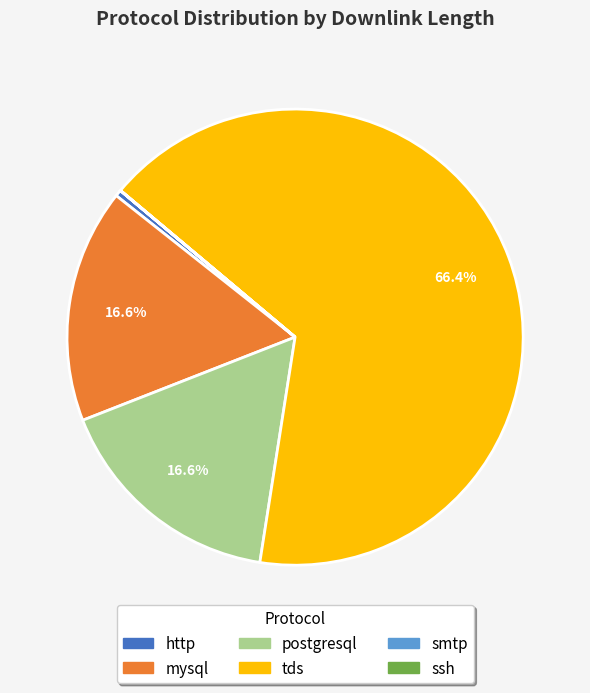

To the nearest percent, what is the difference between the largest and smallest slice percentages?

66%